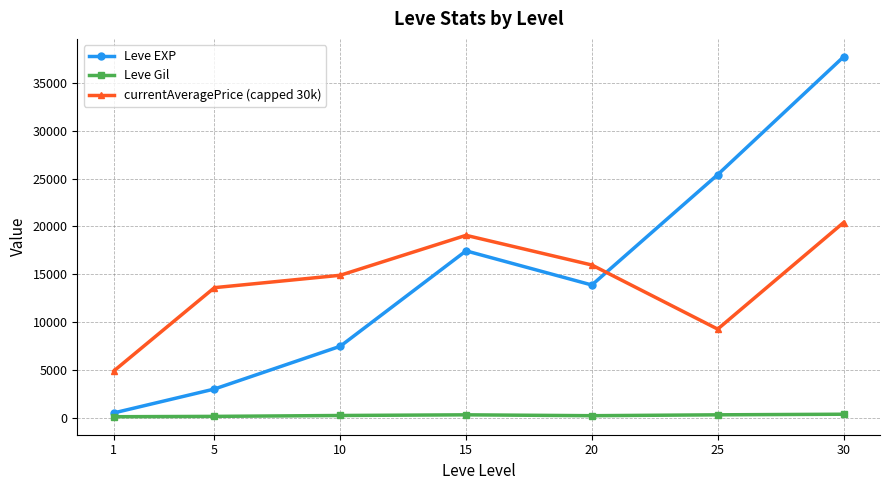

How many data points does each series have?

7